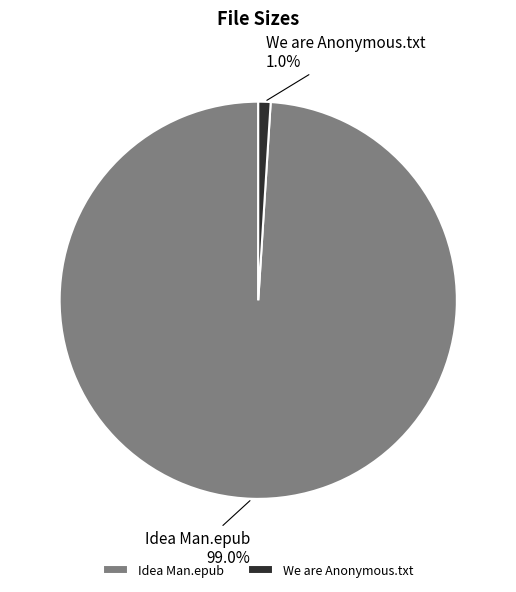

What portion of the pie excludes Idea Man.epub?

1.0%